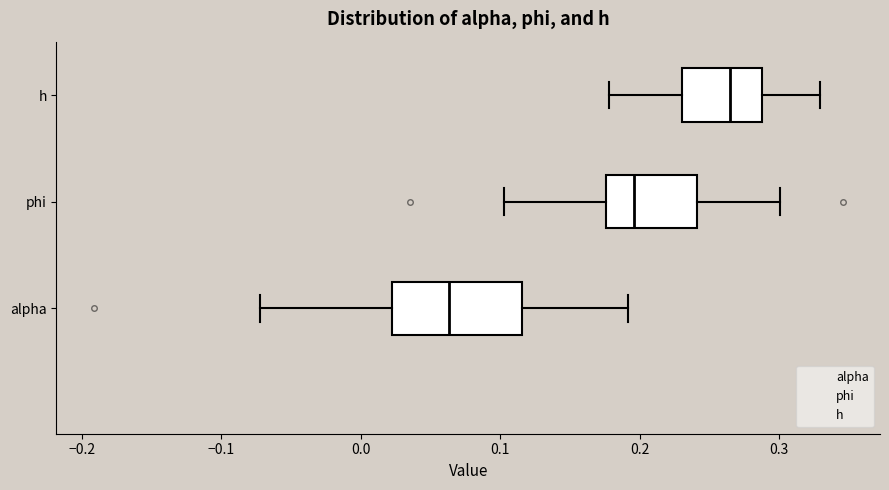

Where is the left edge of the box for h on the x-axis? The values are not printed on the chart, so give them approximately, as read against the axis.

0.23